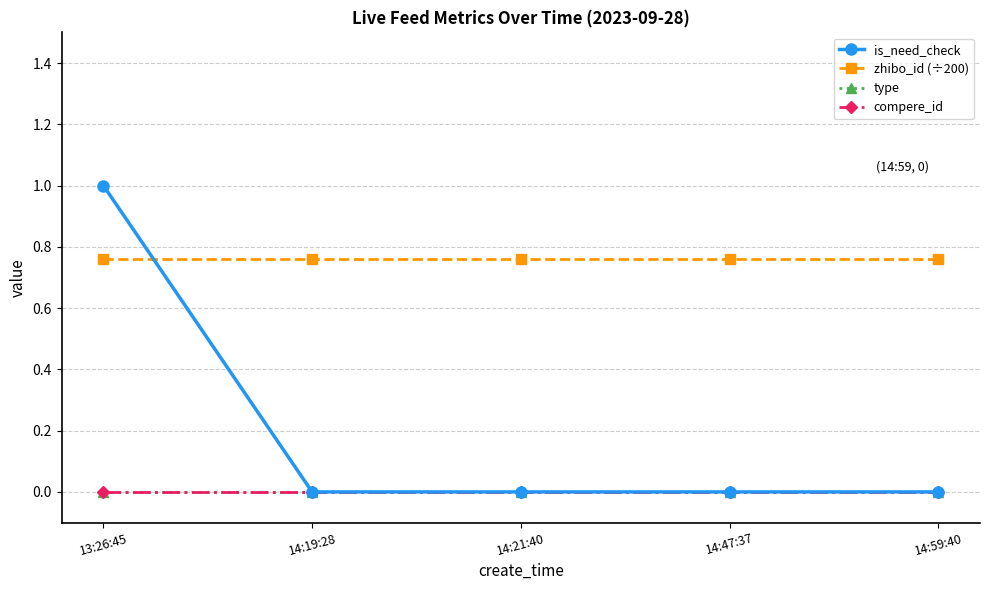

At which label does type reach its minimum?

13:26:45